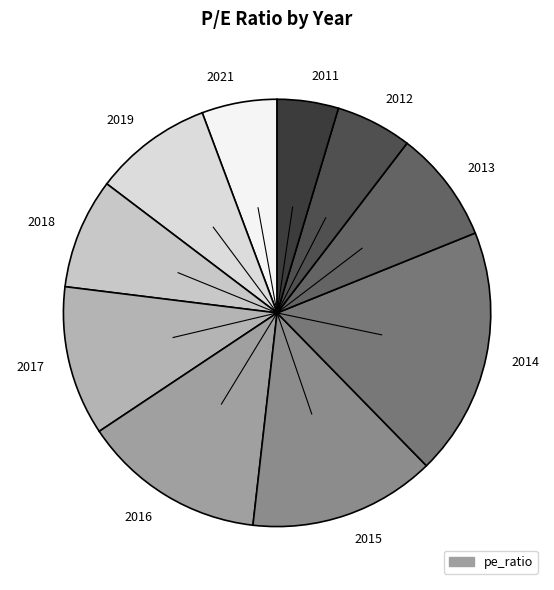

Is the sum of 2017 and 2012 greater than half?

No